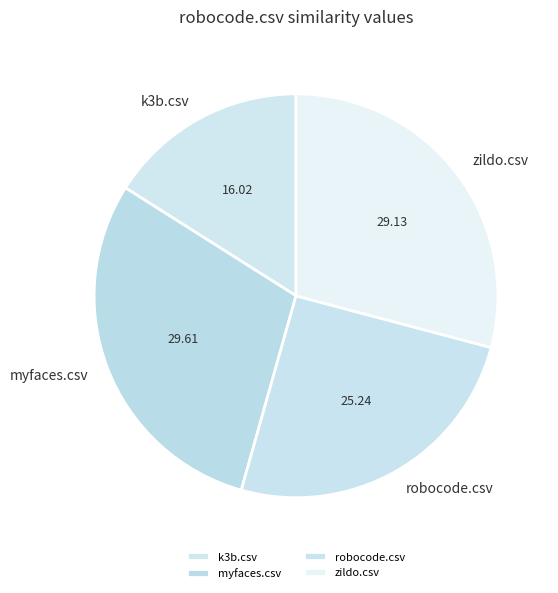

What is the smallest slice in the pie chart?

k3b.csv